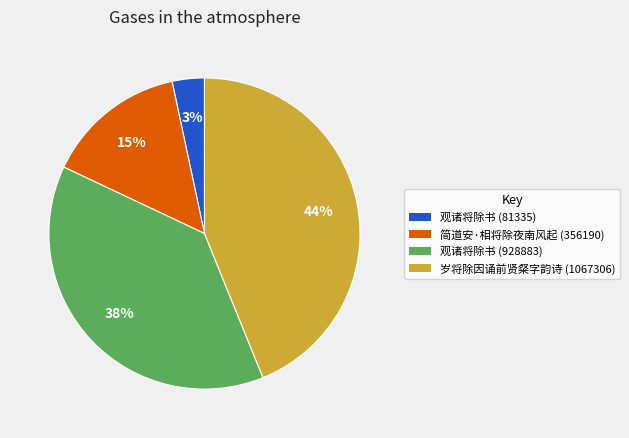

To the nearest percent, what is the average slice percentage?

25%